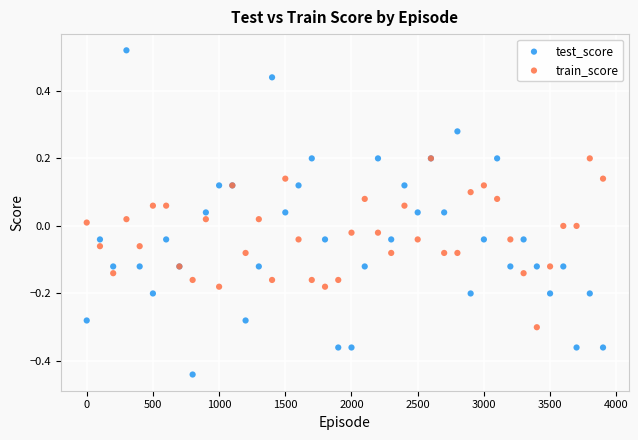

What are all the series names shown in the legend?

test_score, train_score